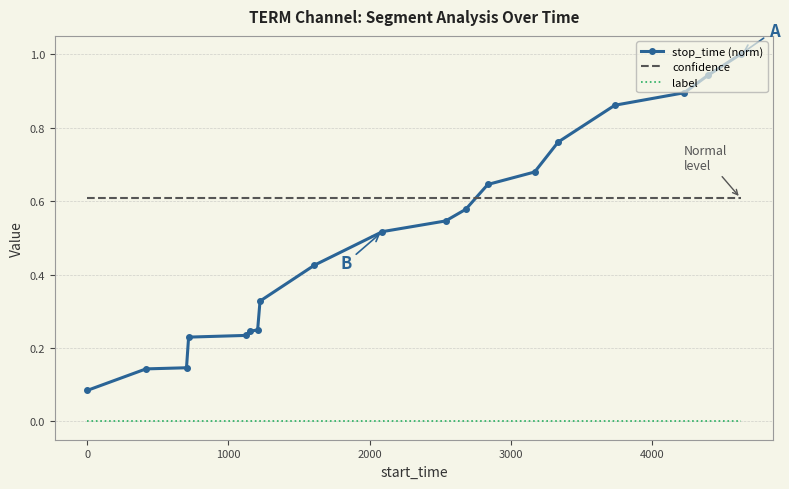

Which series has the widest spread of values?

stop_time (norm)